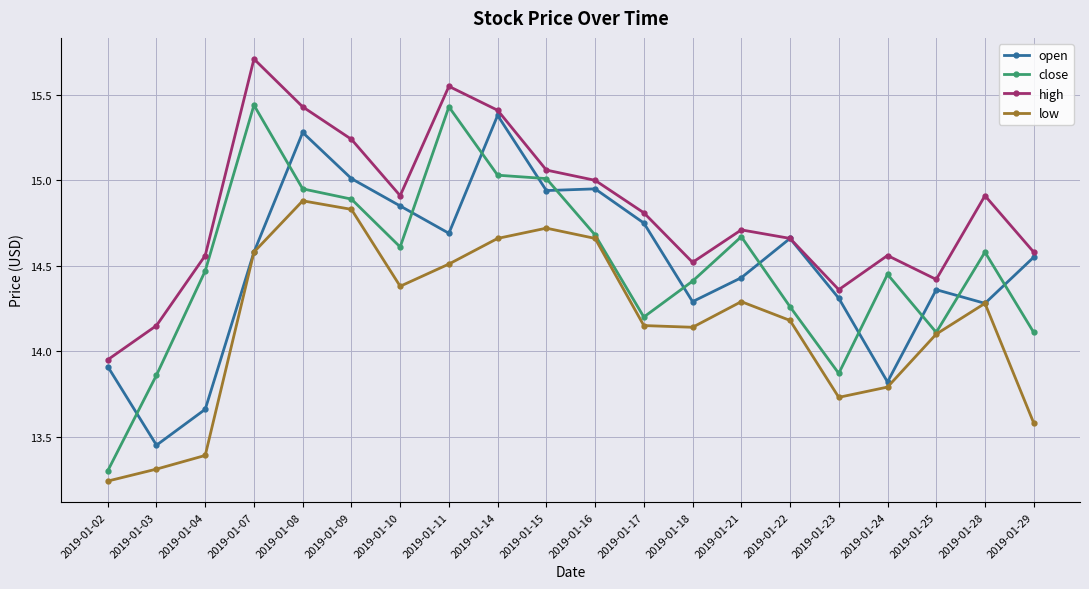

What is the difference between the open values at 2019-01-02 and 2019-01-28?

0.4